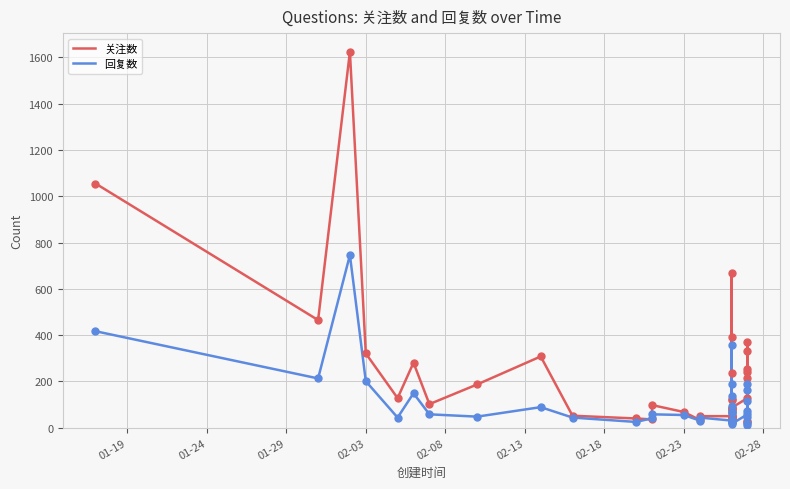

Which series has the largest total across all categories?

关注数